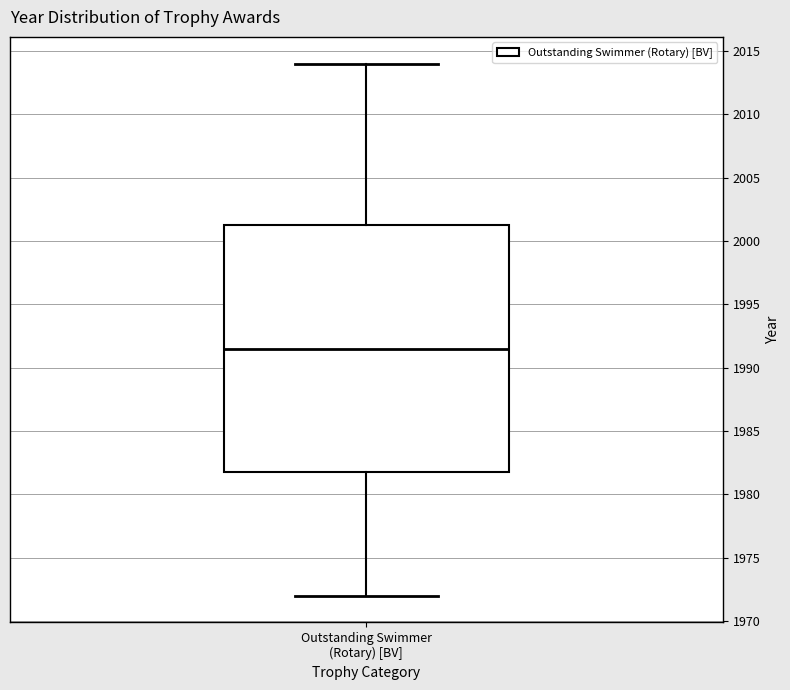

Transcribe this box plot: give where the median line is, the range the box spans, and where the two whiskers end, as read against the y-axis. The values are not printed on the chart, so give them approximately, as read against the axis.

median 1991.5, box 1982.0 to 2001.5, whiskers 1972.0 to 2014.0